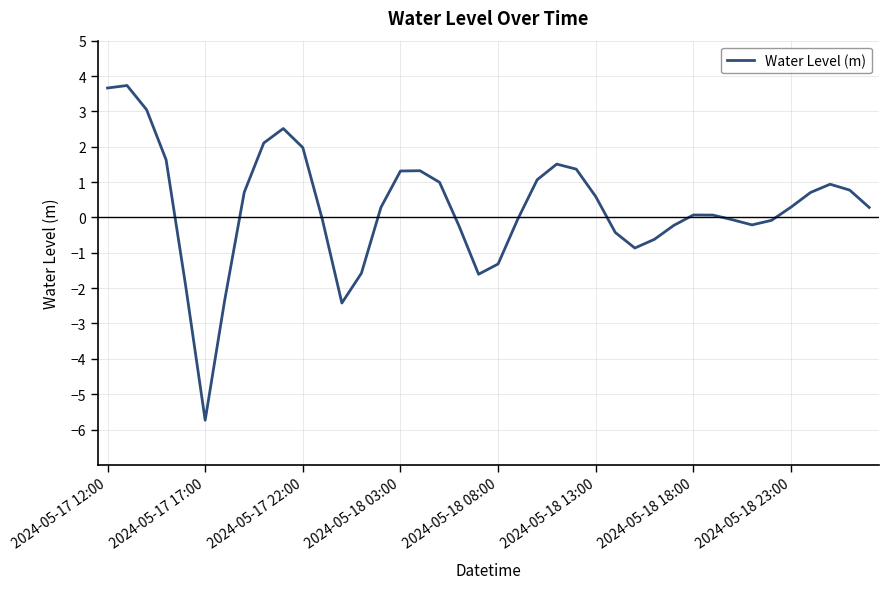

How many values are below 0?

17